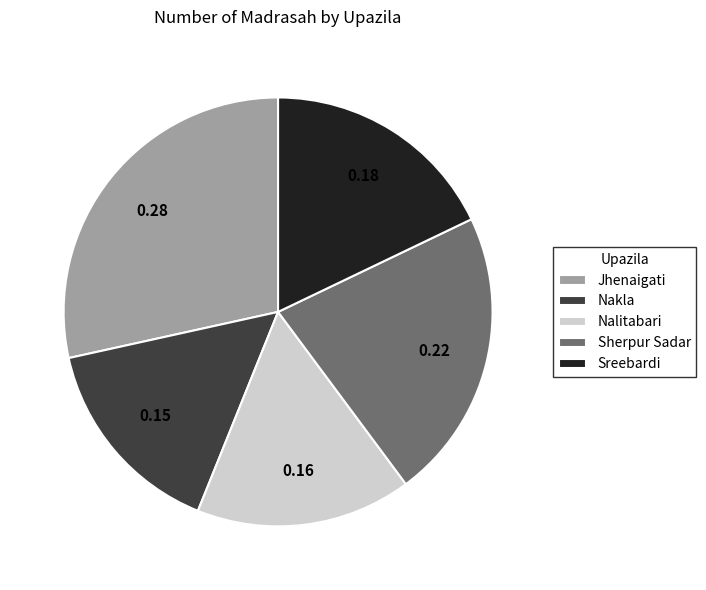

Which category has the biggest portion of the pie?

Jhenaigati